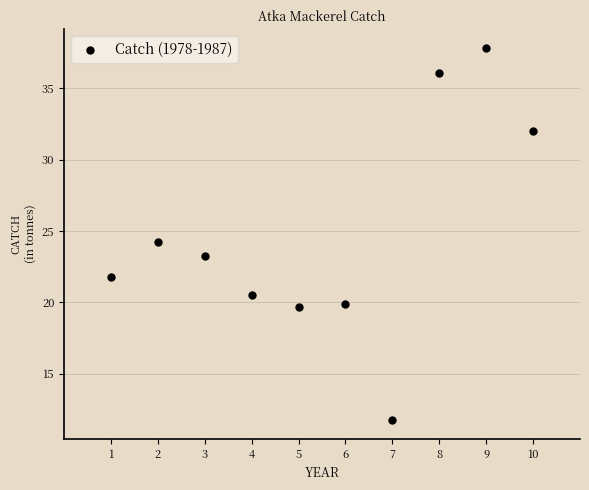

What is the range of X values (max minus min)?

9.0